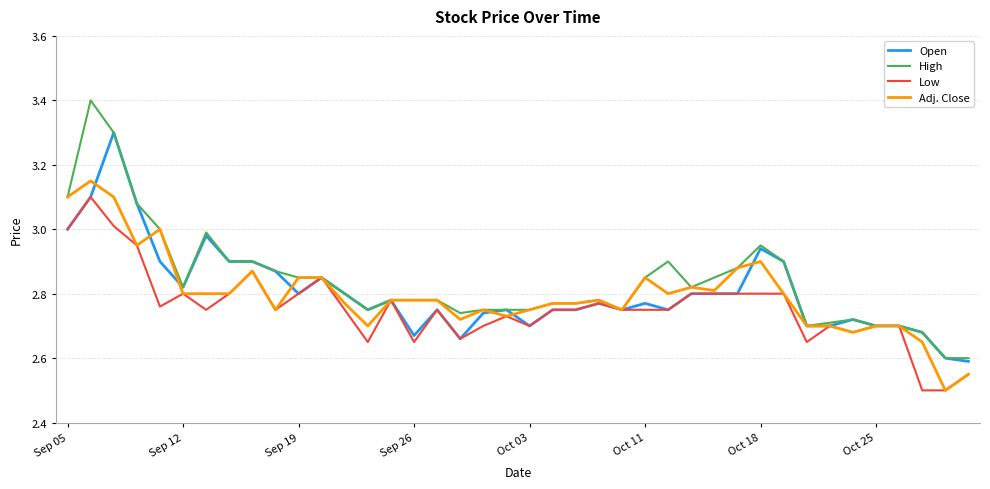

List the series in order of their peak value, highest first.

High, Open, Adj. Close, Low